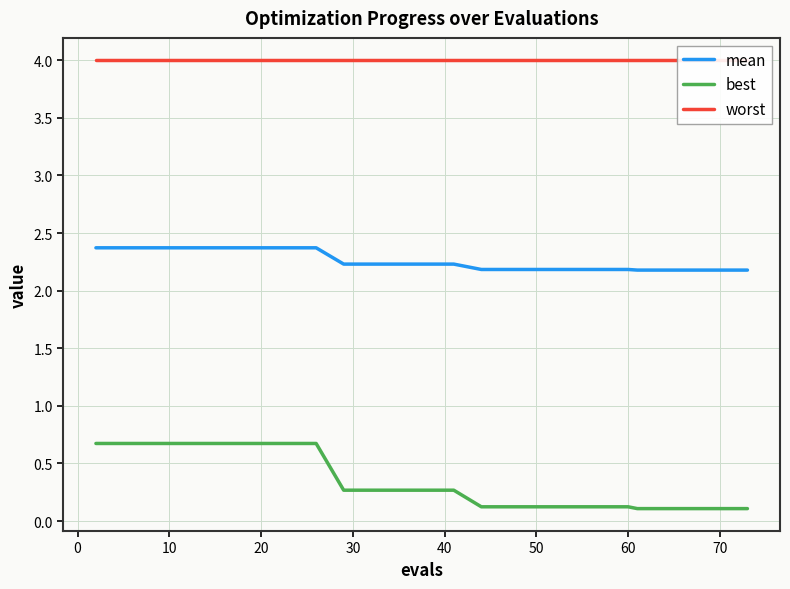

How many data points does each series have?

20